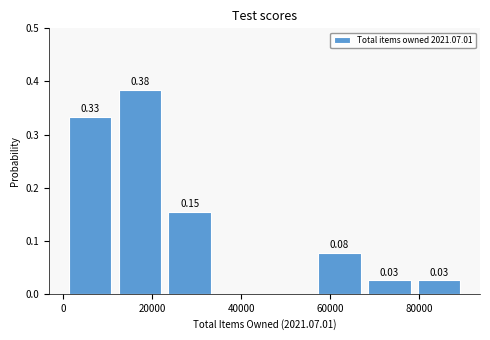

Over which range of the x-axis is the bar tallest?

12000 to 22000